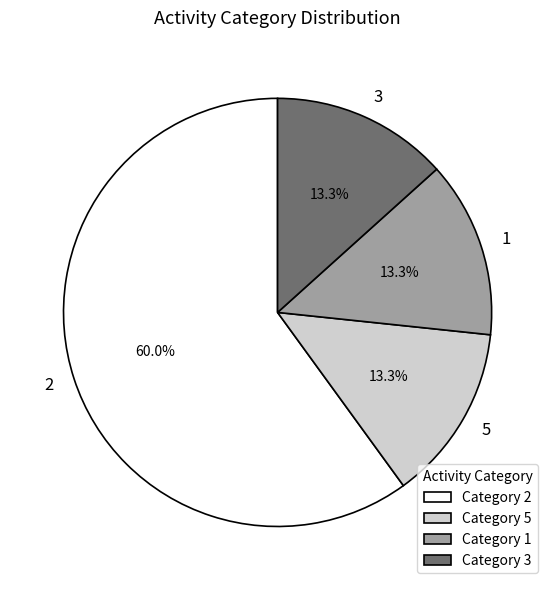

How many segments does this pie chart have?

4